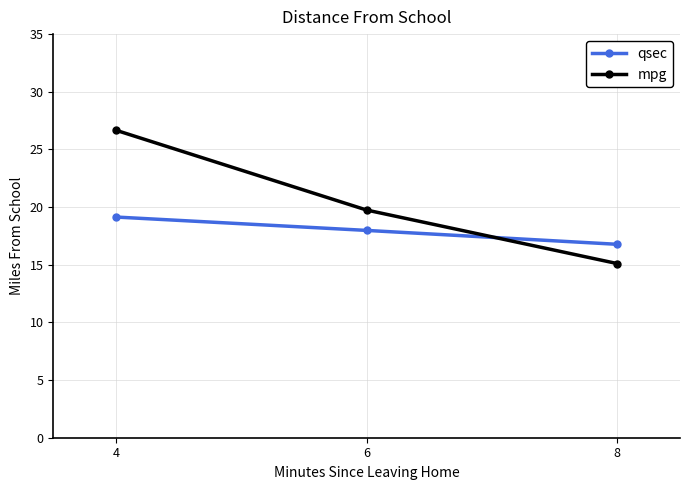

What is the minimum value shown in the chart?

15.1